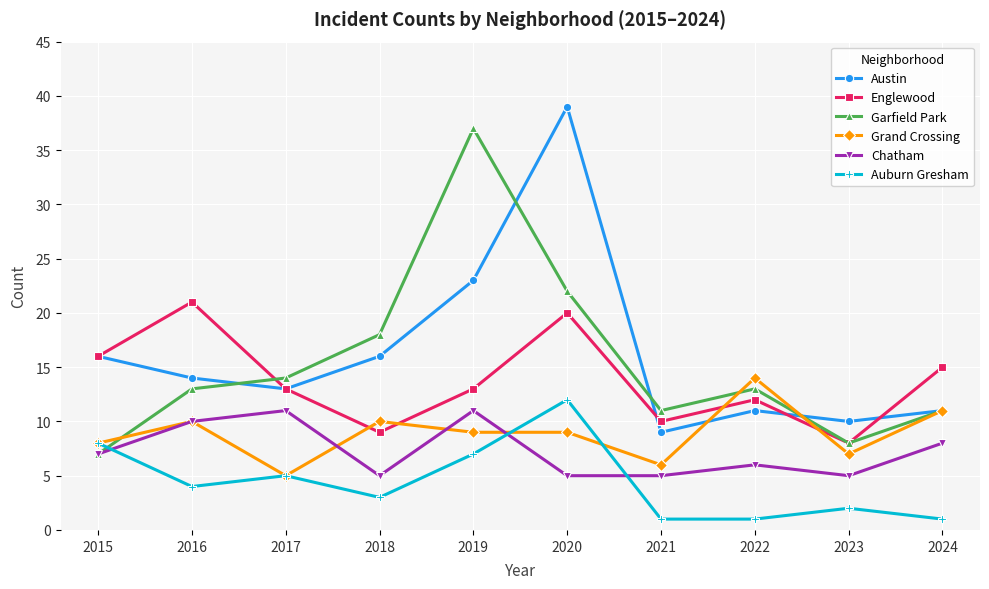

Where does the Englewood series first go above 13?

2015